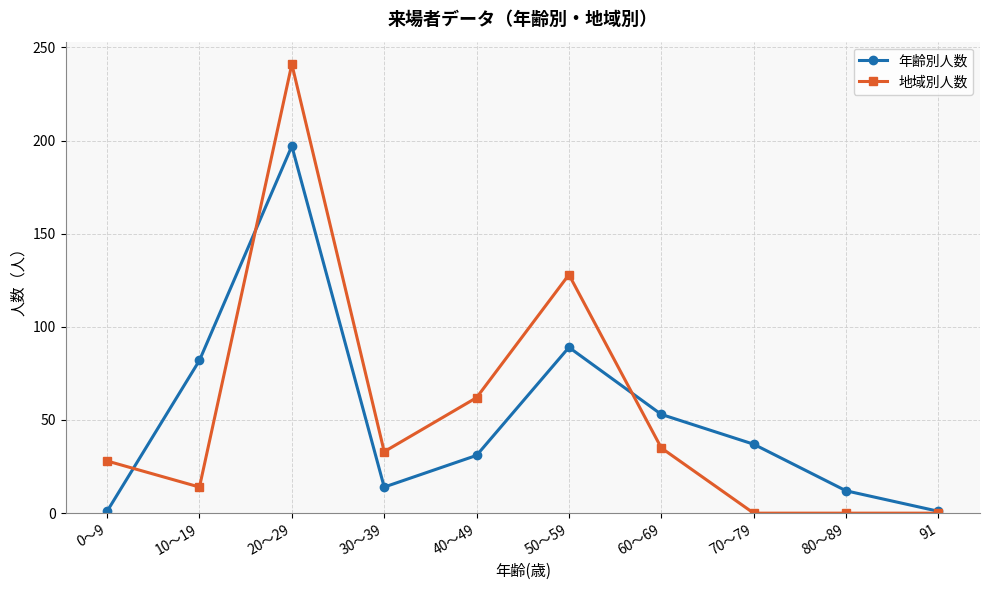

Where is 地域別人数 nearest to the value 120?

50～59